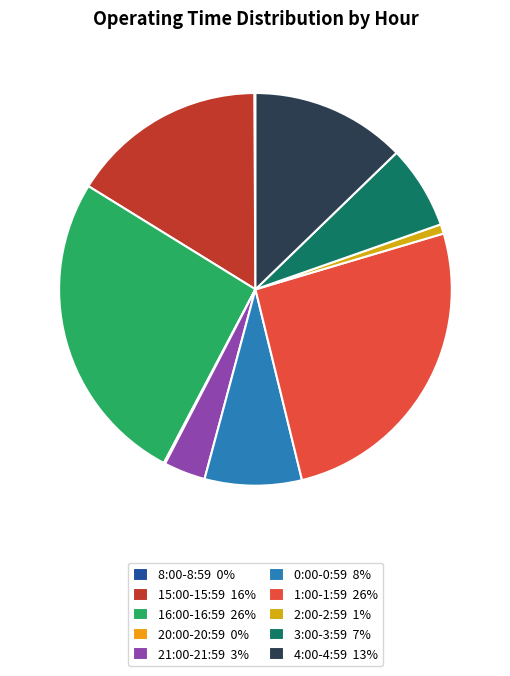

True or false: 20:00-20:59 accounts for 13% of the total.

False